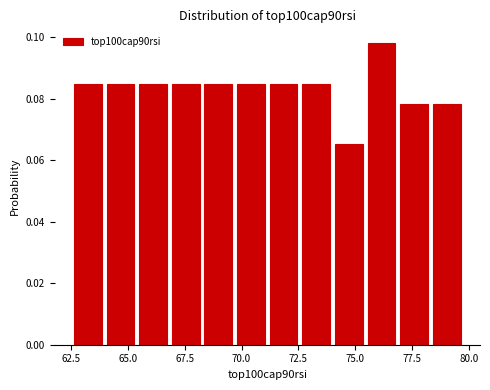

Around what value on the x-axis is the tallest bar? Give the approximate position of its centre, as read against the axis.

76.0